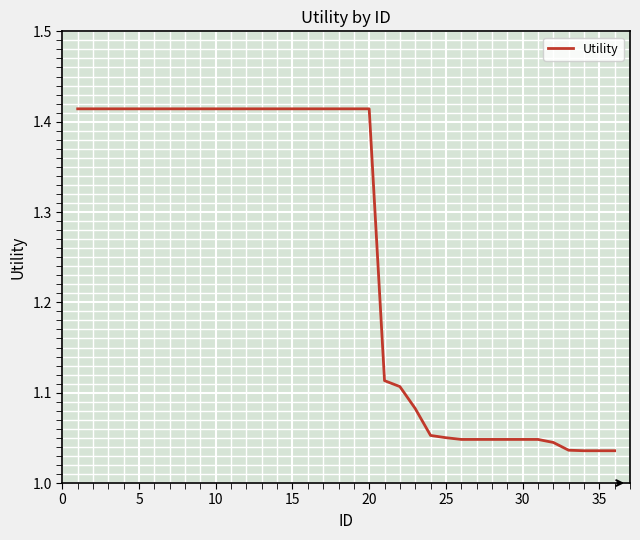

What is the difference between the maximum and minimum values?

0.4